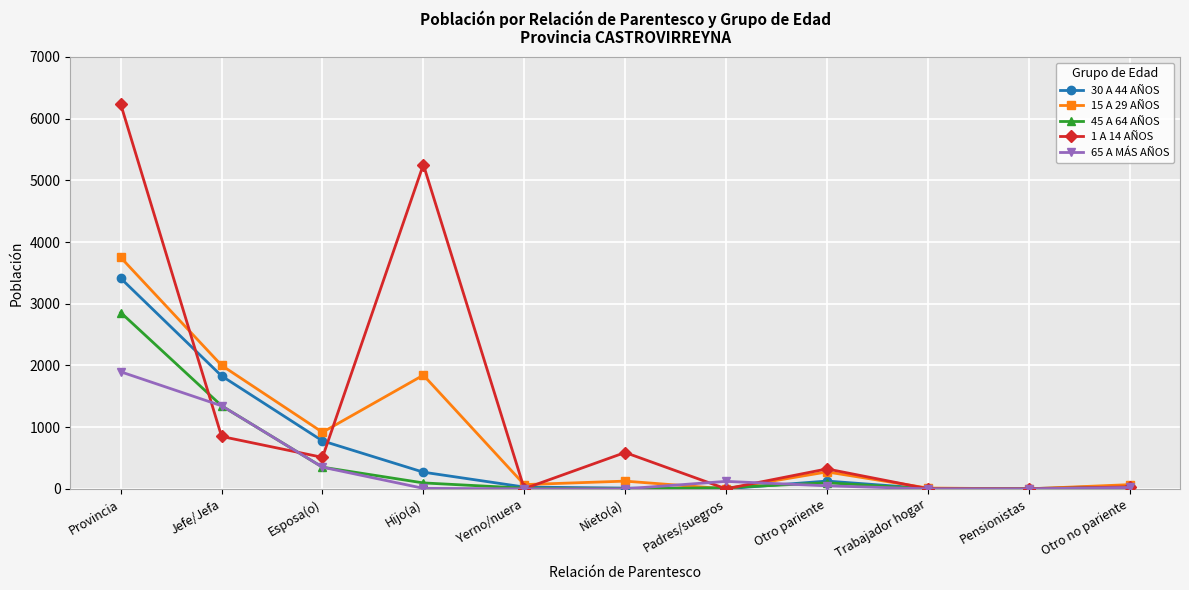

What are all the series names shown in the legend?

30 A 44 AÑOS, 15 A 29 AÑOS, 45 A 64 AÑOS, 1 A 14 AÑOS, 65 A MÁS AÑOS